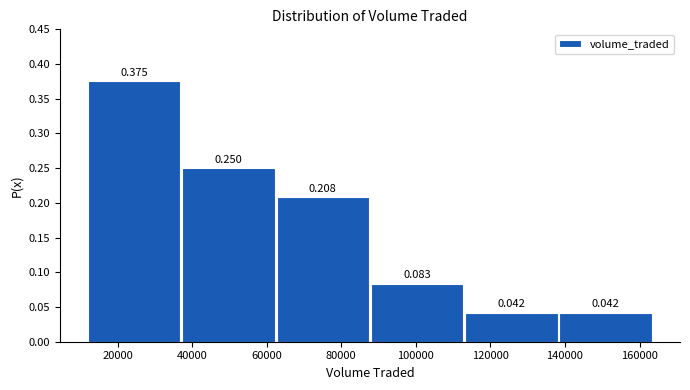

Reading left to right, transcribe this chart: for each bar, give the range it covers on the x-axis and its height. The bar edges are not printed on the chart, so give them approximately, as read against the axis.

12000 to 38000: 0.375
38000 to 62000: 0.250
62000 to 88000: 0.208
88000 to 112000: 0.083
112000 to 138000: 0.042
138000 to 164000: 0.042